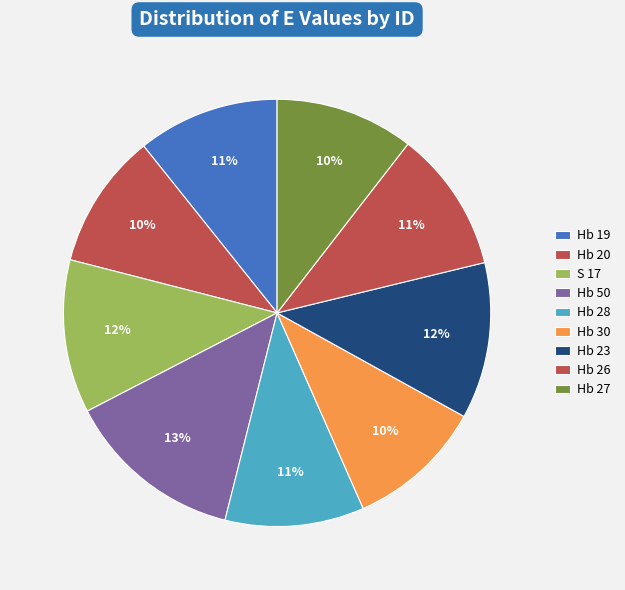

How many segments does this pie chart have?

9